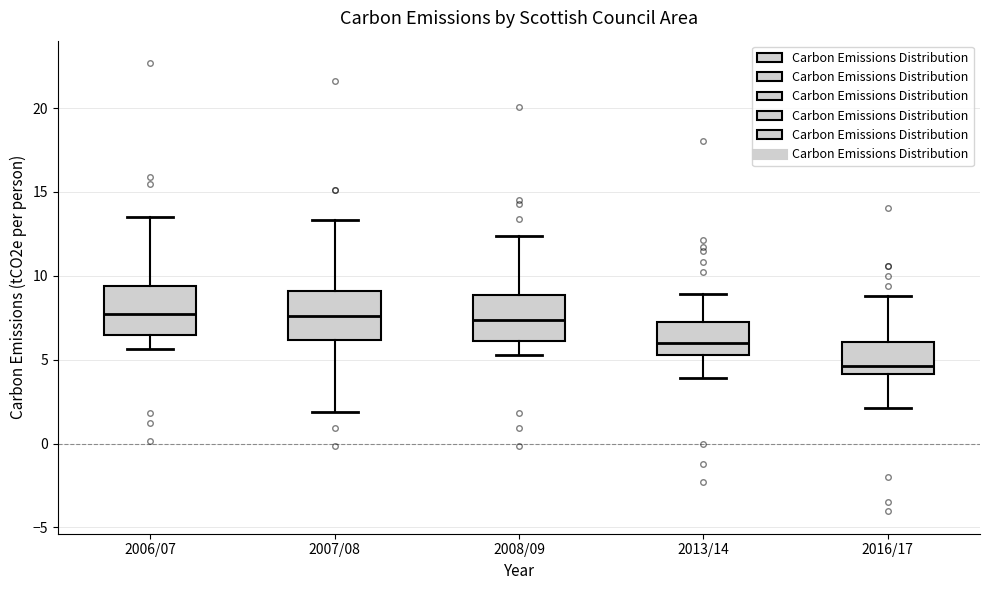

Reading left to right, transcribe this box plot: for each box, give where its median line is, the range the box spans, and where its two whiskers end, as read against the y-axis. The values are not printed on the chart, so give them approximately, as read against the axis.

2006/07: median 7.5, box 6.5 to 9.5, whiskers 5.5 to 13.5
2007/08: median 7.5, box 6.0 to 9.0, whiskers 2.0 to 13.5
2008/09: median 7.5, box 6.0 to 9.0, whiskers 5.5 to 12.5
2013/14: median 6.0, box 5.5 to 7.0, whiskers 4.0 to 9.0
2016/17: median 4.5, box 4.0 to 6.0, whiskers 2.0 to 9.0